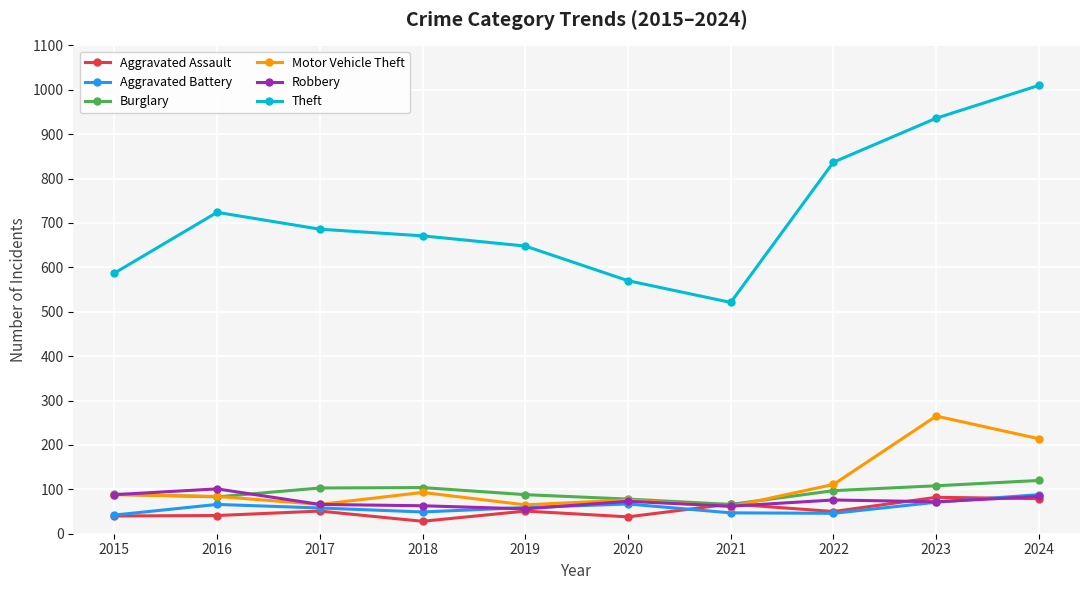

What is the maximum value shown in the chart?

1010